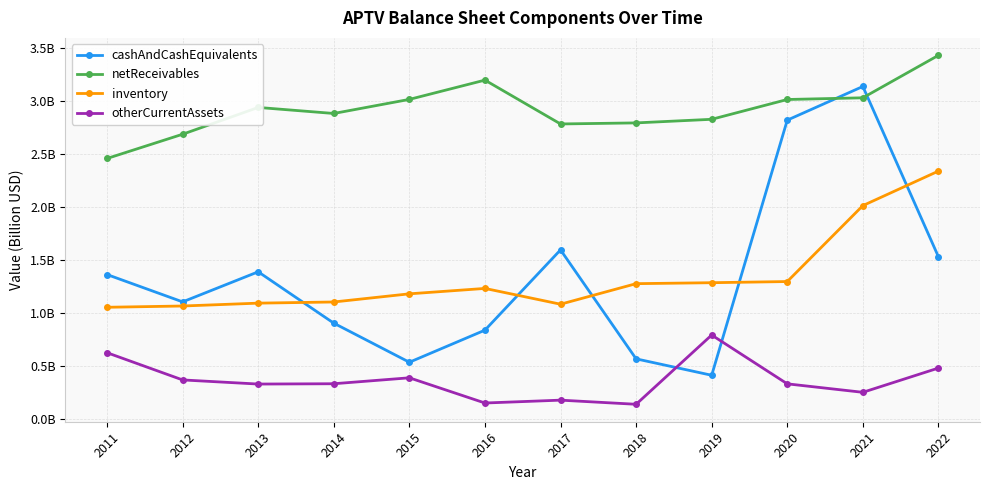

In cashAndCashEquivalents, how many points are lower than both neighbors (excluding endpoints)?

3